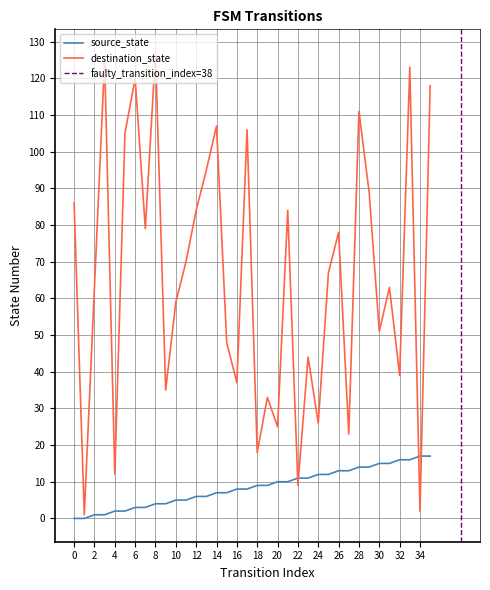

Reading left to right, what are all the values shown in this chart?

source_state: 0=0	1=0	2=1	3=1	4=2	5=2	6=3	7=3	8=4	9=4	10=5	11=5	12=6	13=6	14=7	15=7	16=8	17=8	18=9	19=9	20=10	21=10	22=11	23=11	24=12	25=12	26=13	27=13	28=14	29=14	30=15	31=15	32=16	33=16	34=17	35=17
destination_state: 0=86	1=1	2=63	3=125	4=12	5=105	6=120	7=79	8=127	9=35	10=59	11=70	12=84	13=95	14=107	15=48	16=37	17=106	18=18	19=33	20=25	21=84	22=9	23=44	24=26	25=67	26=78	27=23	28=111	29=89	30=51	31=63	32=39	33=123	34=2	35=118